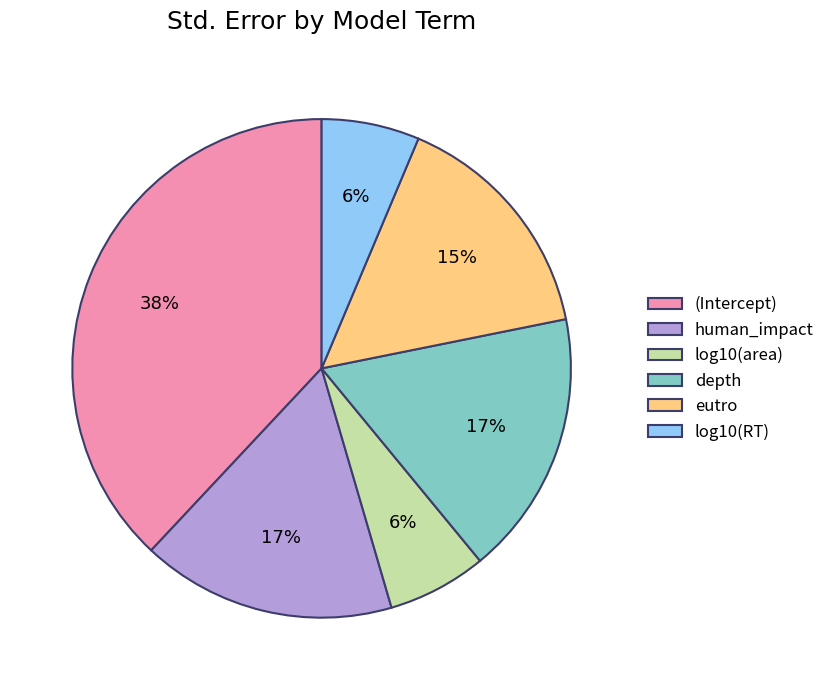

Which category has the biggest portion of the pie?

(Intercept)